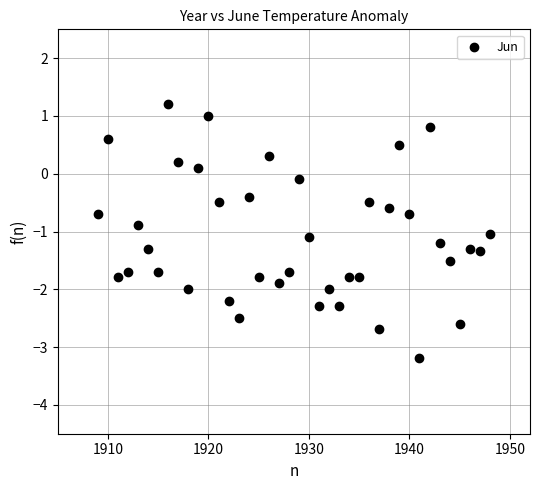

What is the range of X values (max minus min)?

39.0